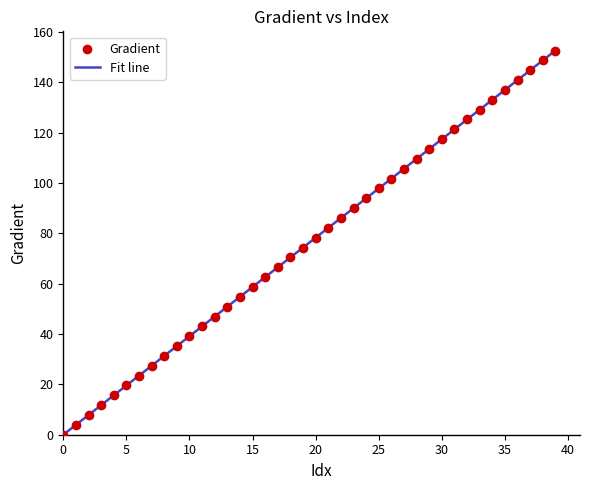

What is the range of Y values (max minus min)?

152.6